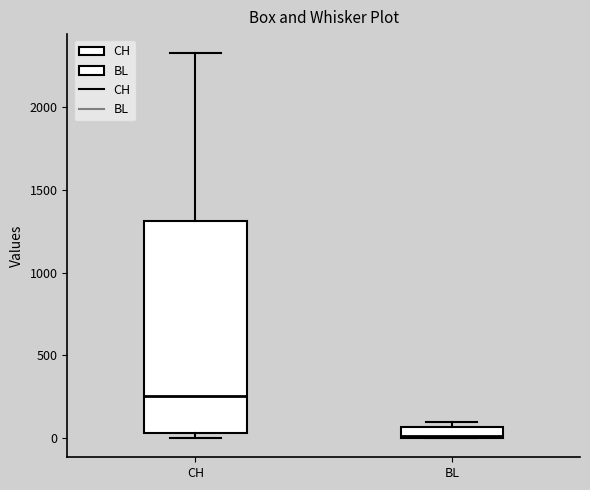

Where does the median line of the box for CH sit on the y-axis? The values are not printed on the chart, so give them approximately, as read against the axis.

250